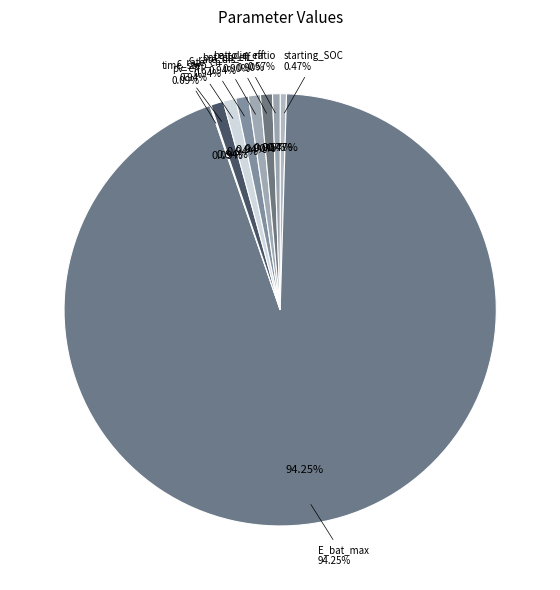

True or false: c_rate_ch accounts for 1% of the total.

True